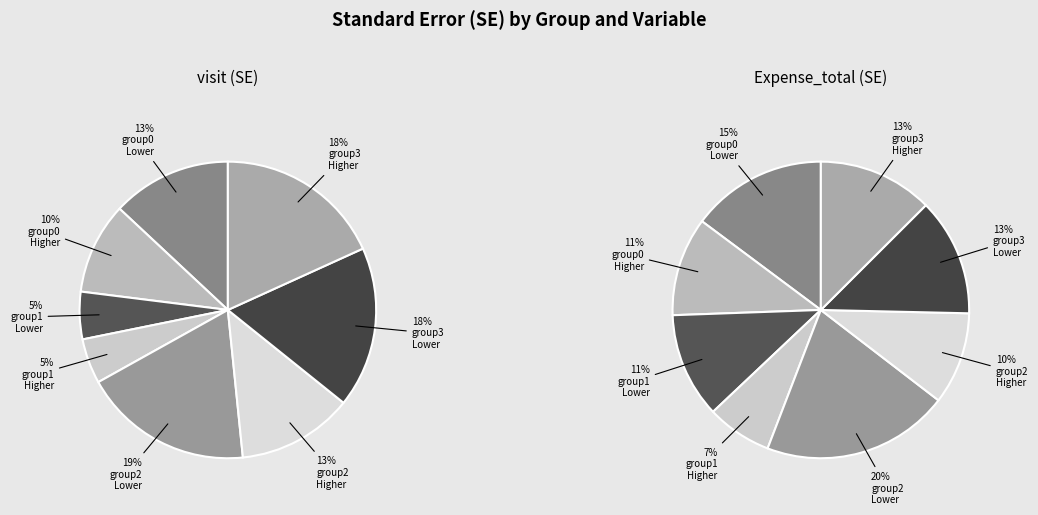

How many slices are in this pie chart?

8